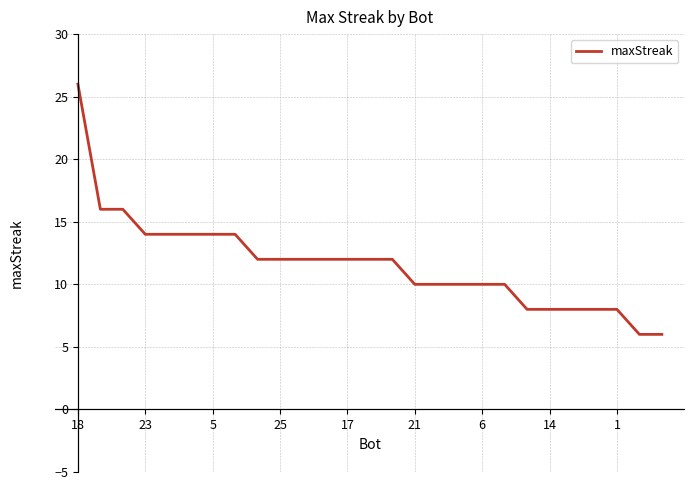

Reading left to right, what are all the values shown in this chart?

26	16	16	14	14	14	14	14	12	12	12	12	12	12	12	10	10	10	10	10	8	8	8	8	8	6	6